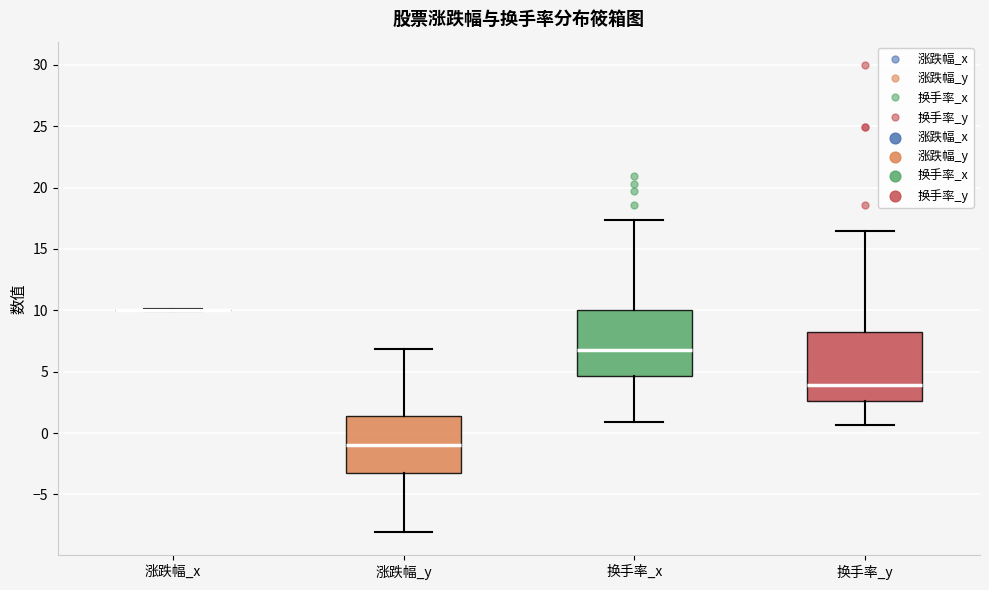

Reading left to right, transcribe this box plot: for each box, give where its median line is, the range the box spans, and where its two whiskers end, as read against the y-axis. The values are not printed on the chart, so give them approximately, as read against the axis.

涨跌幅_x: box collapsed to a line at 10.0, whiskers 10.0 to 10.0
涨跌幅_y: median -1.0, box -3.0 to 1.5, whiskers -8.0 to 7.0
换手率_x: median 7.0, box 4.5 to 10.0, whiskers 1.0 to 17.5
换手率_y: median 4.0, box 2.5 to 8.0, whiskers 0.5 to 16.5